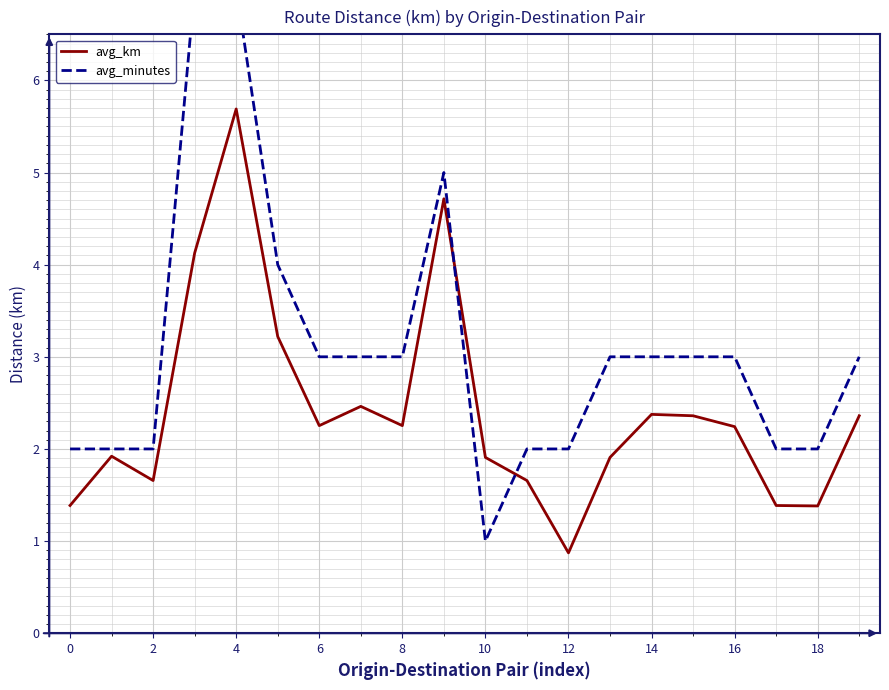

After their last crossing, which series has the higher values: avg_minutes or avg_km?

avg_minutes